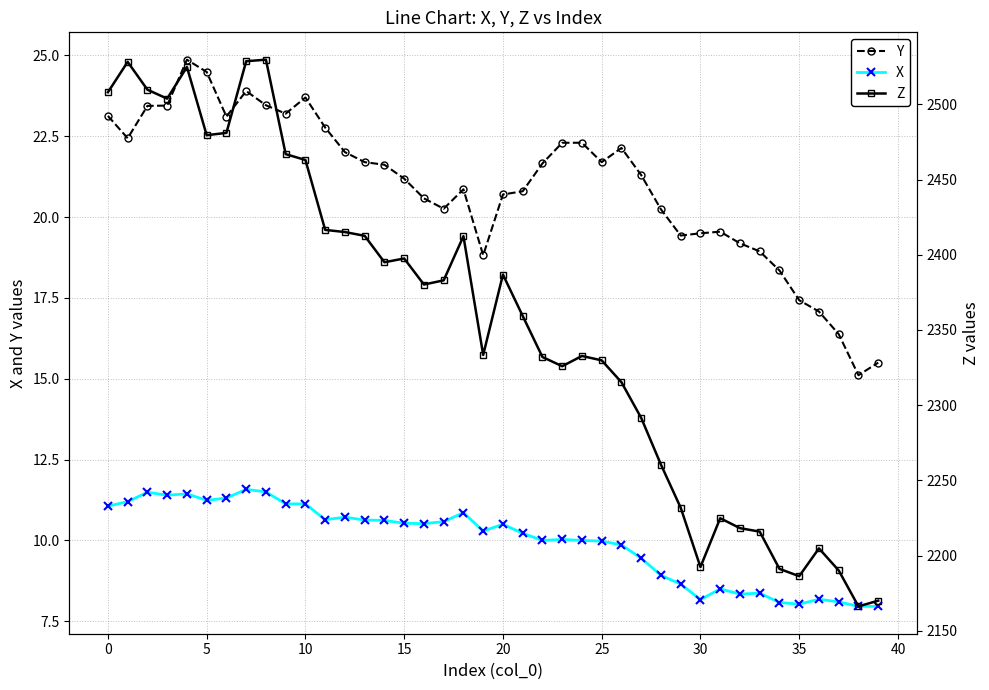

The X series shows 18.2 at 13. True or false?

False